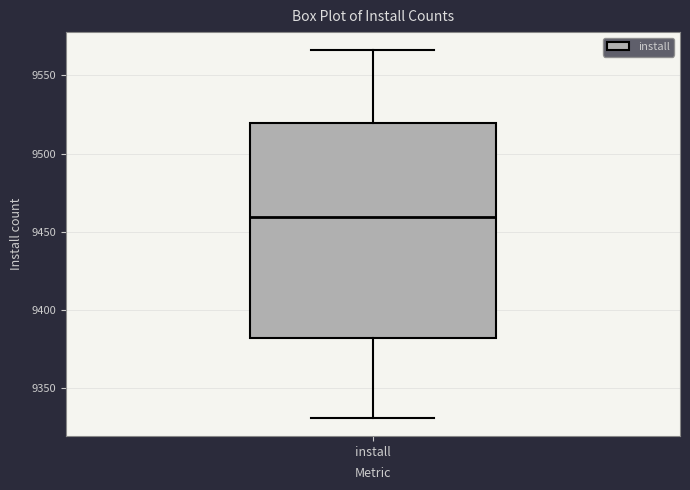

Read this box plot against the y-axis: the position of the median line, the range covered by the box, and the ends of both whiskers. The values are not printed on the chart, so give them approximately, as read against the axis.

median 9460, box 9380 to 9520, whiskers 9330 to 9565